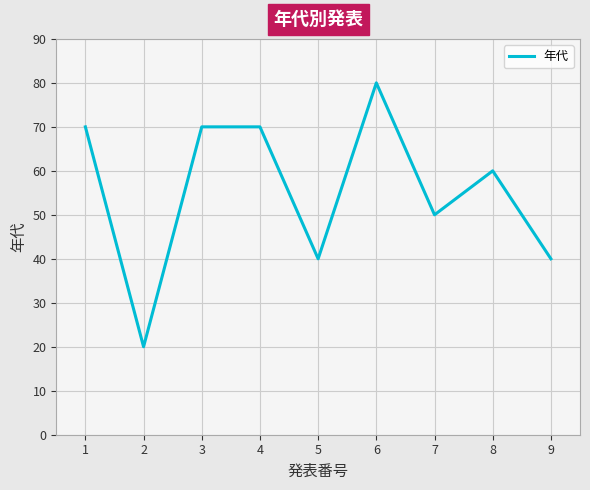

What value does the data have at 3, to the nearest 10?

70